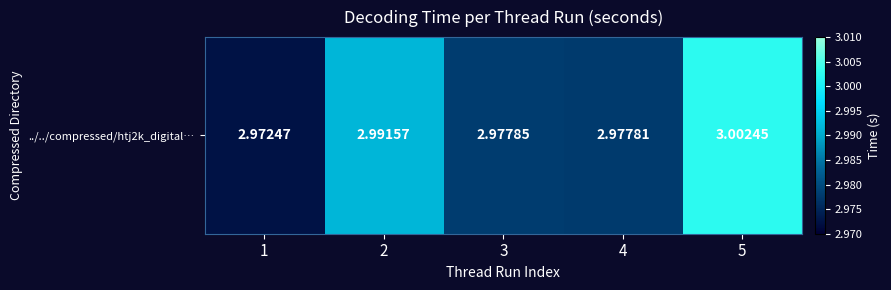

The chart shows a value of 3.0 at 1. True or false?

True